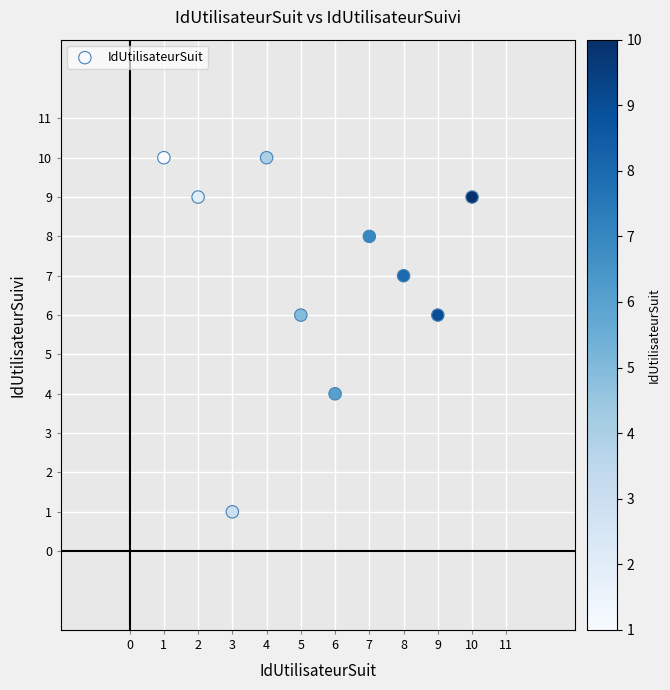

What is the range of Y values (max minus min)?

9